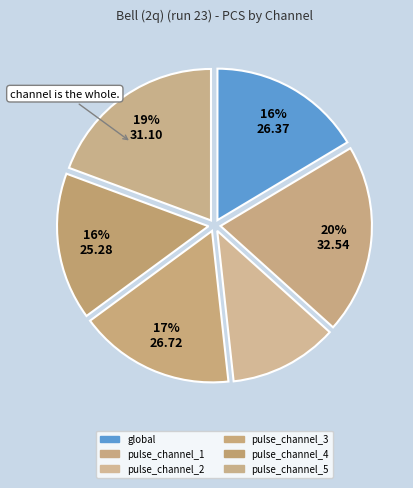

Is the sum of pulse_channel_1 and pulse_channel_4 greater than half?

No